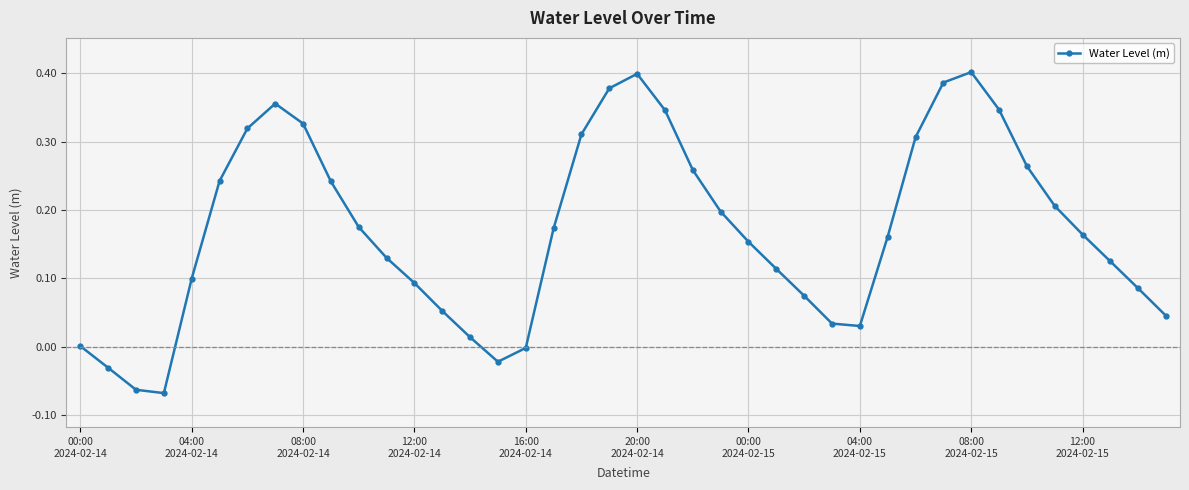

True or false: the data has more than 1 interior local peaks.

True